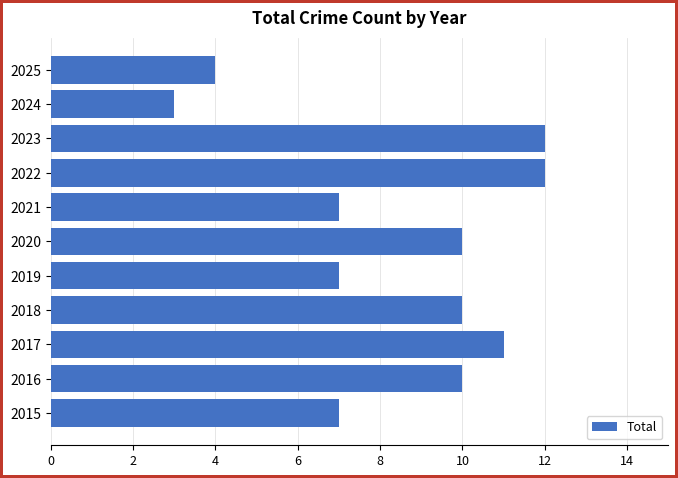

What is the minimum value shown in the chart?

3